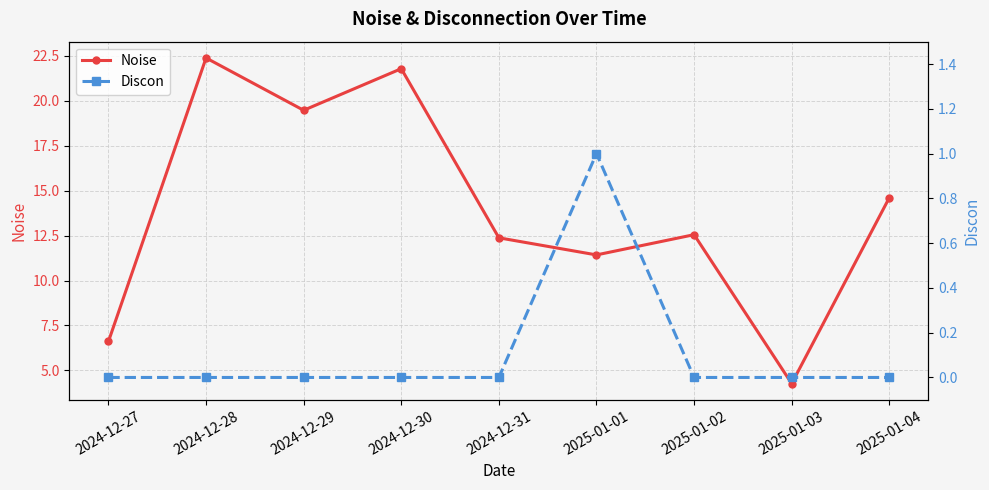

What is the average value of the Discon series?

0.1